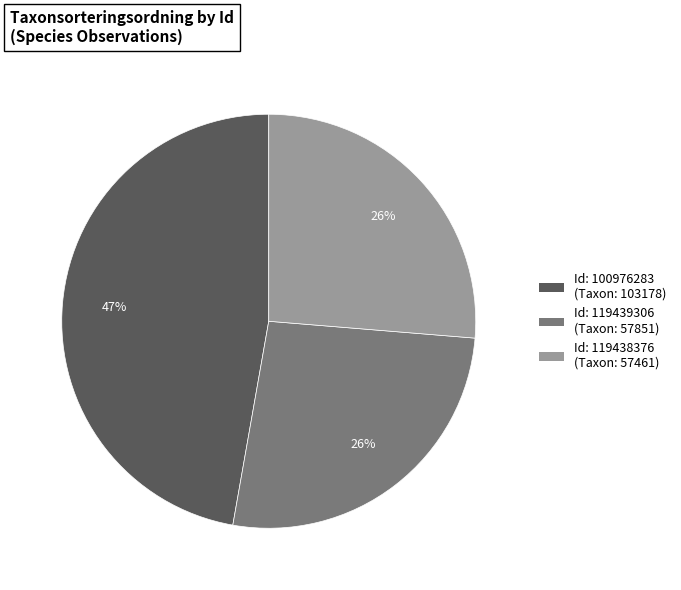

Combined, do Id: 119439306 (Taxon: 57851) and Id: 100976283 (Taxon: 103178) account for over 50%?

Yes